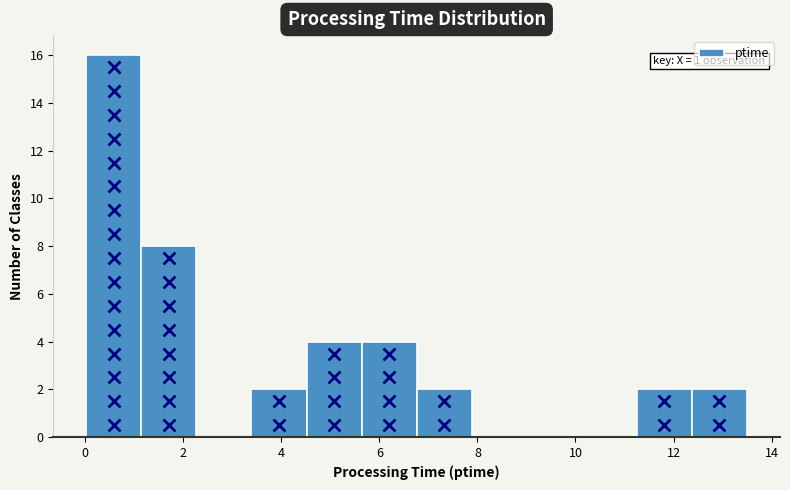

Over which range of the x-axis is the bar tallest?

0.0 to 1.2